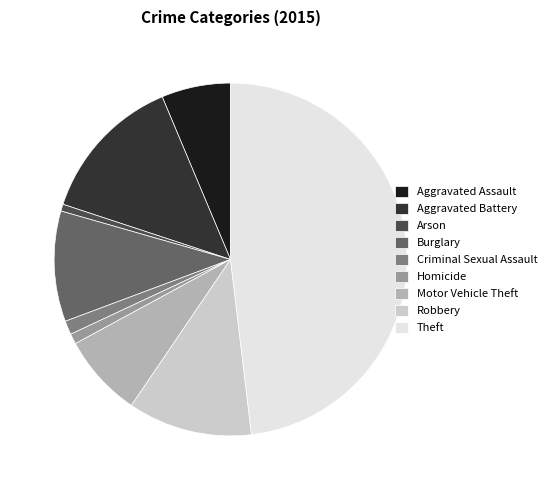

Count the number of slices in the pie.

9